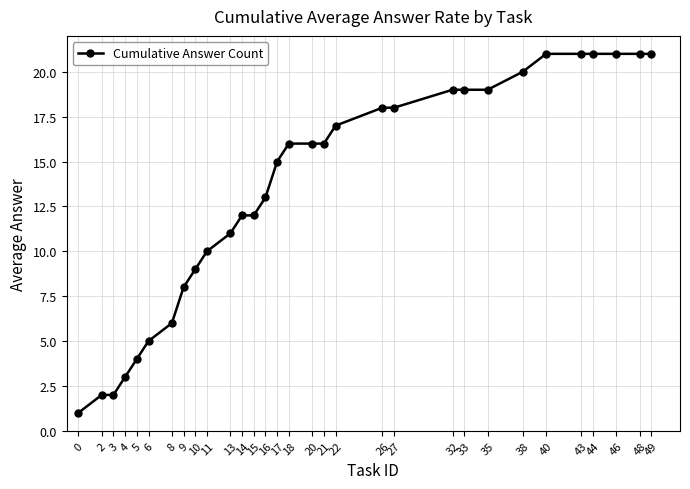

At which label is the value closest to 11?

13